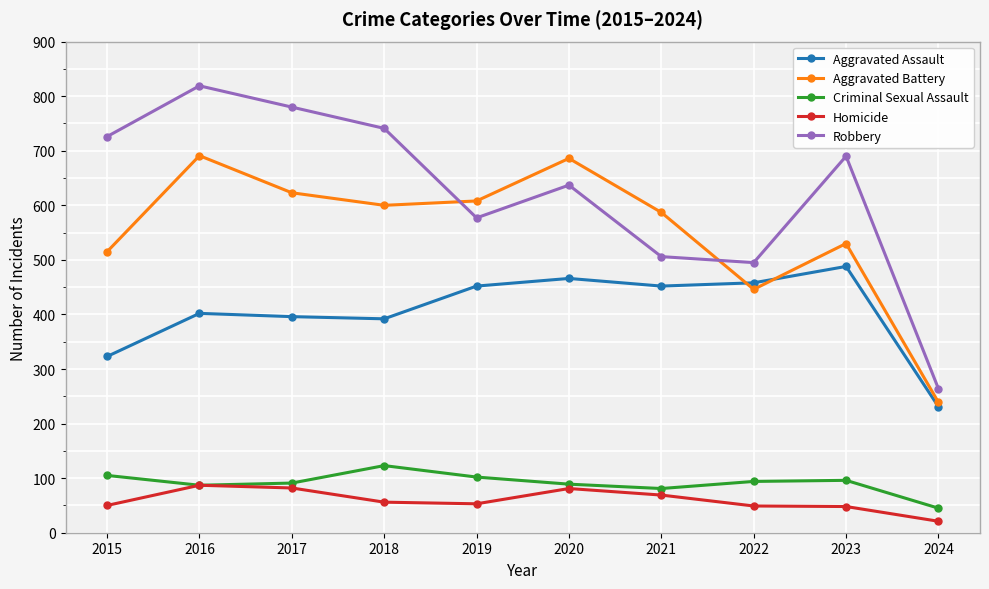

What is the value of the Homicide point at the 6th from the left?

81